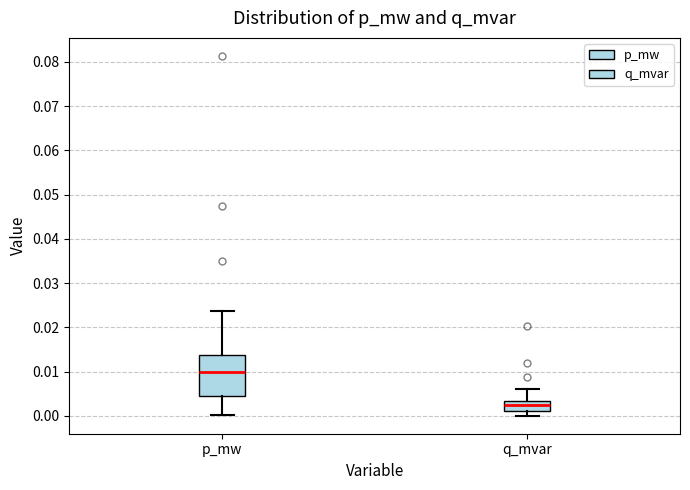

Where is the lower edge of the box for p_mw on the y-axis? The values are not printed on the chart, so give them approximately, as read against the axis.

0.004